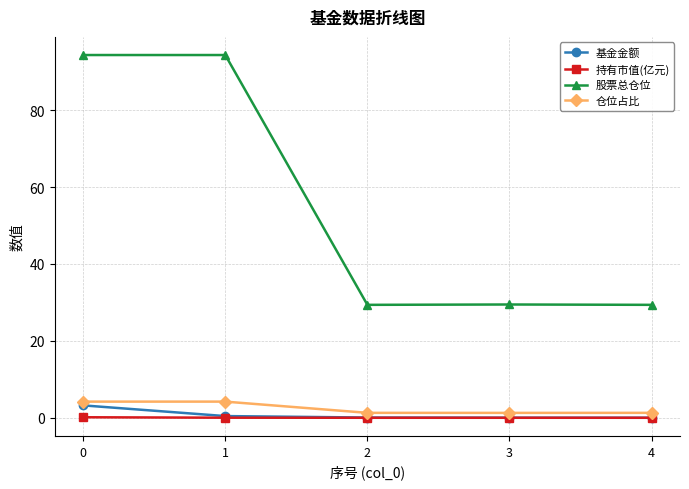

What is the difference between the 仓位占比 values at 1 and 2?

2.9